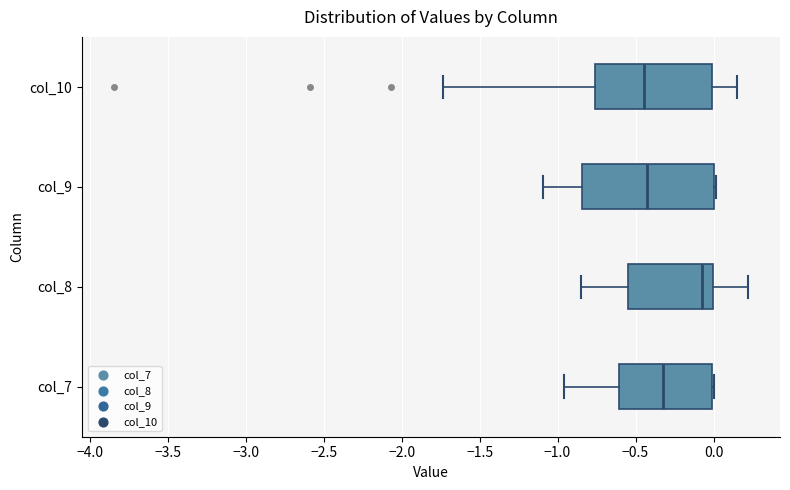

Reading bottom to top, read every box against the x-axis: the position of its median line, the range the box covers, and the ends of its whiskers. The values are not printed on the chart, so give them approximately, as read against the axis.

col_7: median -0.30, box -0.60 to 0.00, whiskers -0.95 to 0.00
col_8: median -0.05, box -0.55 to 0.00, whiskers -0.85 to 0.20
col_9: median -0.45, box -0.85 to 0.00, whiskers -1.10 to 0.00 (just right of the box's right edge)
col_10: median -0.45, box -0.75 to 0.00, whiskers -1.75 to 0.15